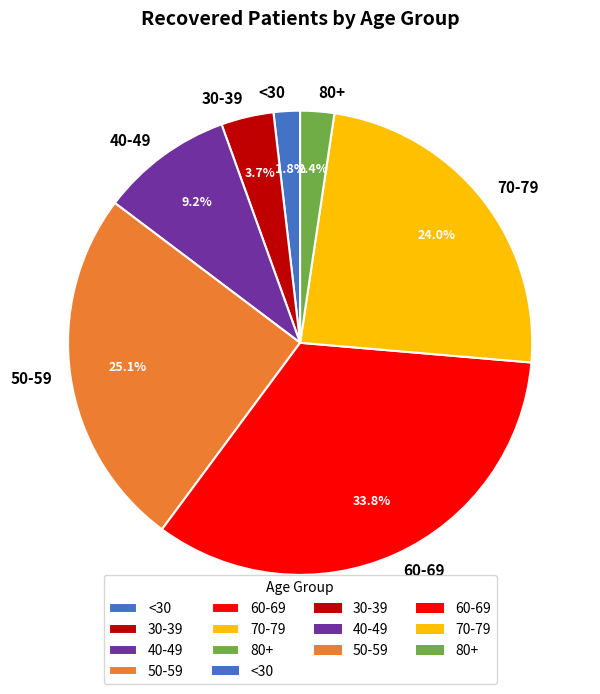

How many slices are in this pie chart?

7